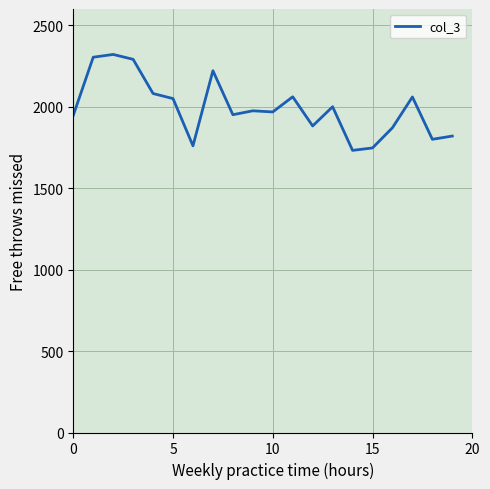

What is the smallest value displayed?

1732